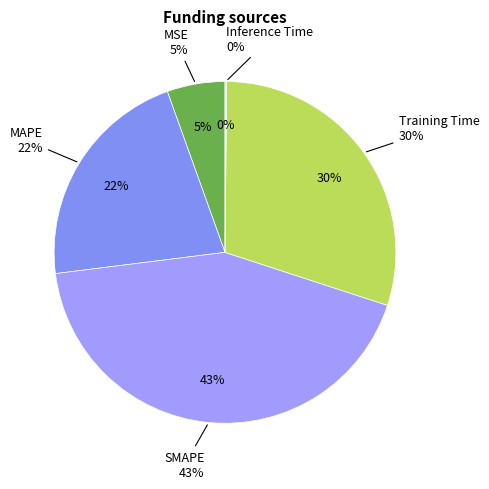

To the nearest percent, what is the difference between the Training Time and SMAPE slice percentages?

13%